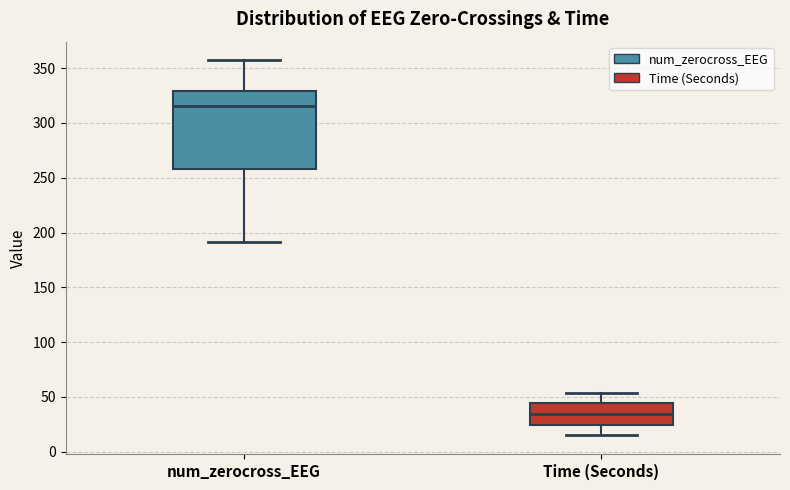

Where does the lower whisker of the box for Time (Seconds) end on the y-axis? The values are not printed on the chart, so give them approximately, as read against the axis.

15